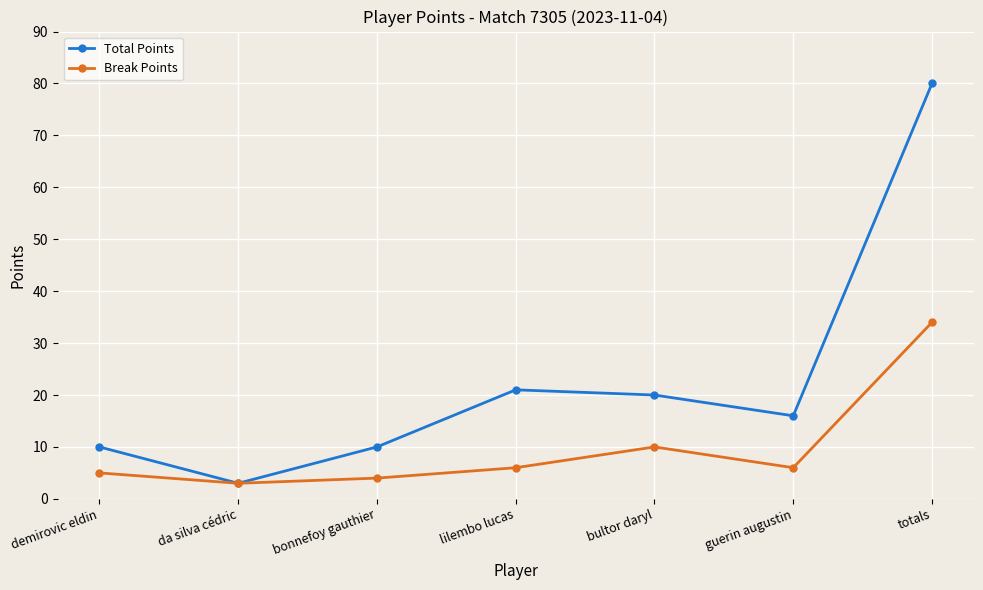

Where is Break Points nearest to the value 18?

bultor daryl